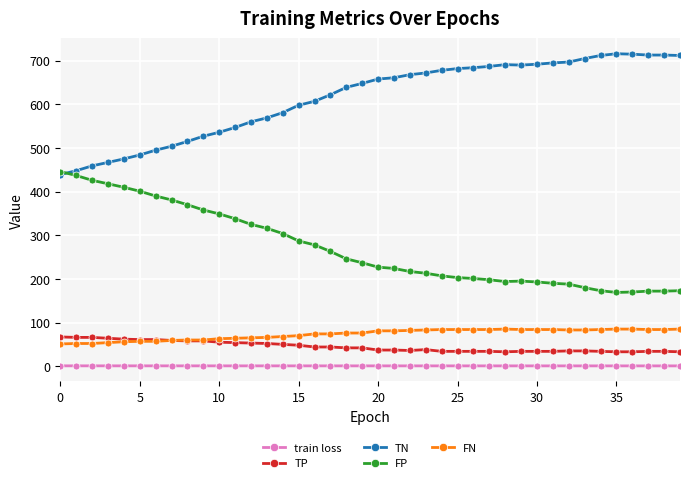

What is the maximum value shown in the chart?

716.0